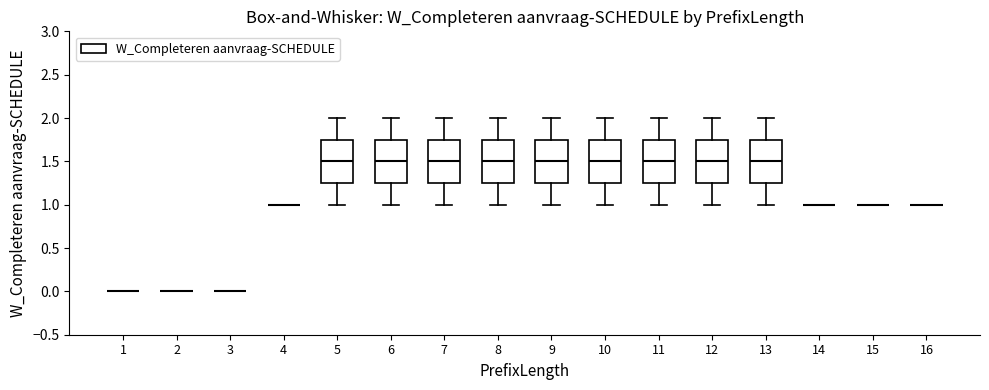

Reading left to right, transcribe this box plot: for each box, give where its median line is, the range the box spans, and where its two whiskers end, as read against the y-axis. The values are not printed on the chart, so give them approximately, as read against the axis.

1: box collapsed to a line at 0.00, whiskers 0.00 to 0.00
2: box collapsed to a line at 0.00, whiskers 0.00 to 0.00
3: box collapsed to a line at 0.00, whiskers 0.00 to 0.00
4: box collapsed to a line at 1.00, whiskers 1.00 to 1.00
5: median 1.50, box 1.25 to 1.75, whiskers 1.00 to 2.00
6: median 1.50, box 1.25 to 1.75, whiskers 1.00 to 2.00
7: median 1.50, box 1.25 to 1.75, whiskers 1.00 to 2.00
8: median 1.50, box 1.25 to 1.75, whiskers 1.00 to 2.00
9: median 1.50, box 1.25 to 1.75, whiskers 1.00 to 2.00
10: median 1.50, box 1.25 to 1.75, whiskers 1.00 to 2.00
11: median 1.50, box 1.25 to 1.75, whiskers 1.00 to 2.00
12: median 1.50, box 1.25 to 1.75, whiskers 1.00 to 2.00
13: median 1.50, box 1.25 to 1.75, whiskers 1.00 to 2.00
14: box collapsed to a line at 1.00, whiskers 1.00 to 1.00
15: box collapsed to a line at 1.00, whiskers 1.00 to 1.00
16: box collapsed to a line at 1.00, whiskers 1.00 to 1.00